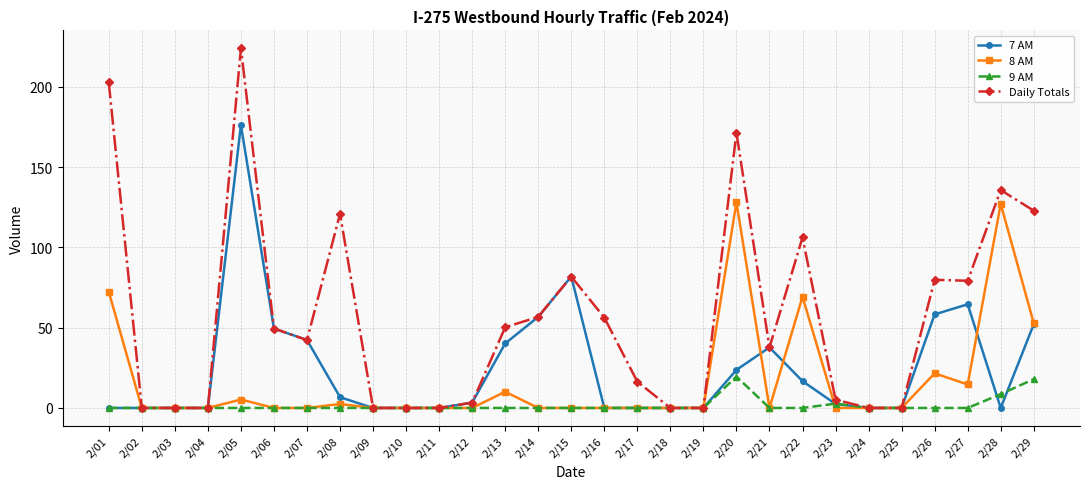

How many lines are shown in the chart?

4